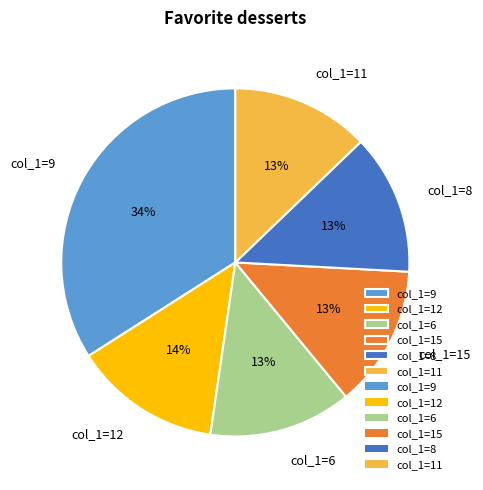

Approximately how many times larger is the value at col_1=8 compared to col_1=15?

1.0